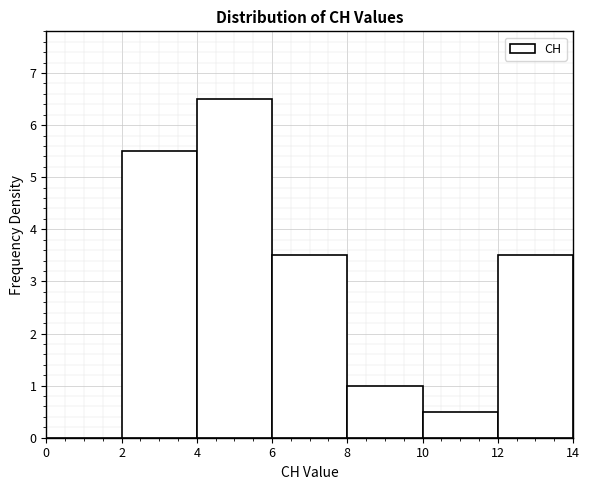

Reading left to right, list every bar in this chart as the range it spans on the x-axis followed by its height. The values are not printed on the chart, so give them approximately, as read against the axis.

0 to 2: 0
2 to 4: 5.5
4 to 6: 6.5
6 to 8: 3.5
8 to 10: 1.0
10 to 12: 0.5
12 to 14: 3.5